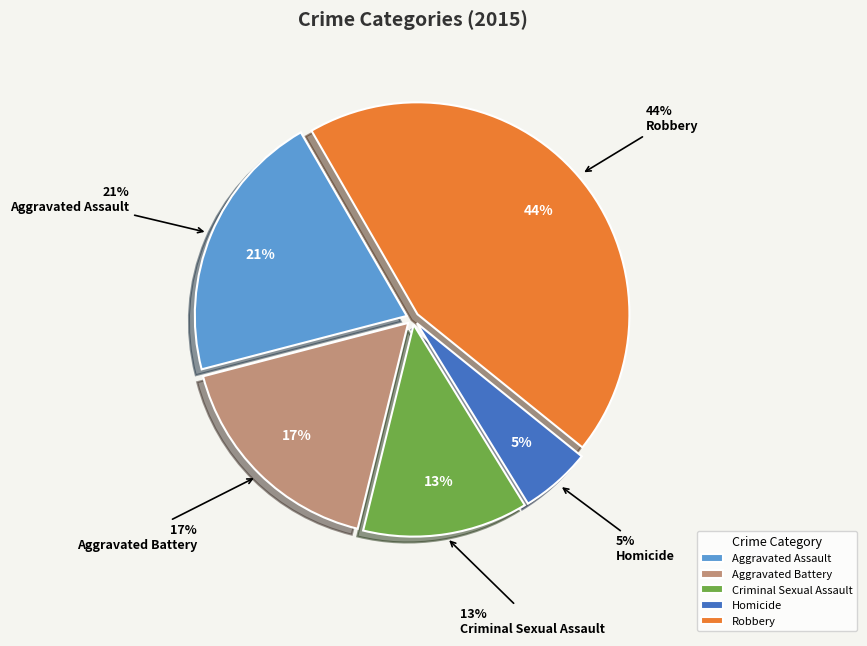

What percentage do Homicide and Aggravated Battery together represent?

22.5%